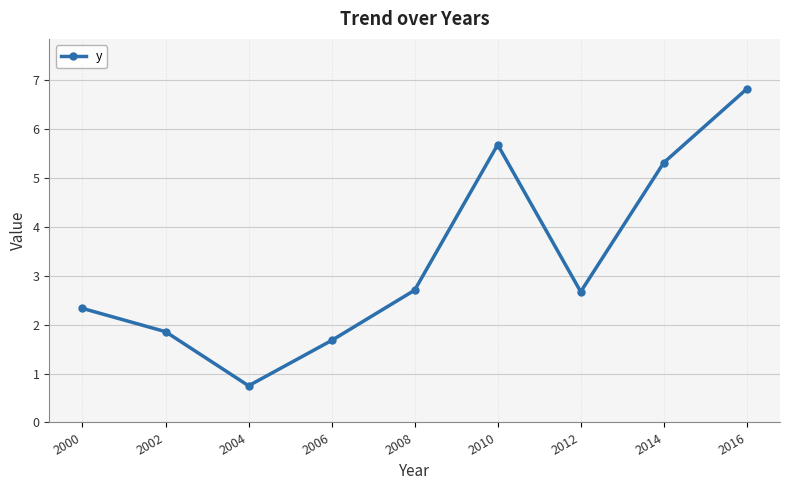

The chart shows a value of 10.5 at 2016. True or false?

False